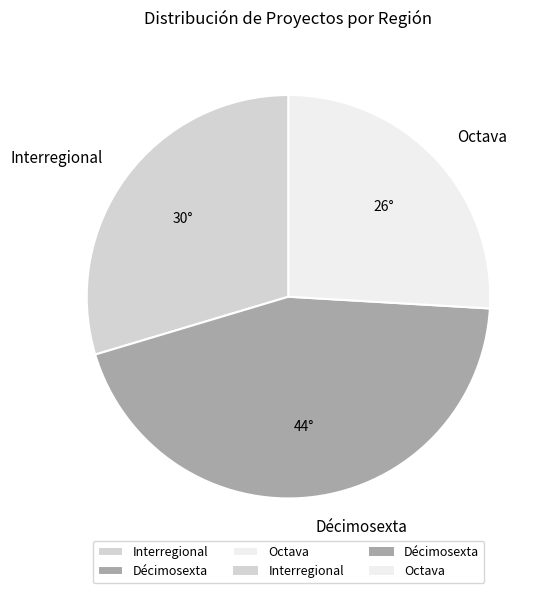

Rank the categories by value from lowest to highest.

Octava, Interregional, Décimosexta